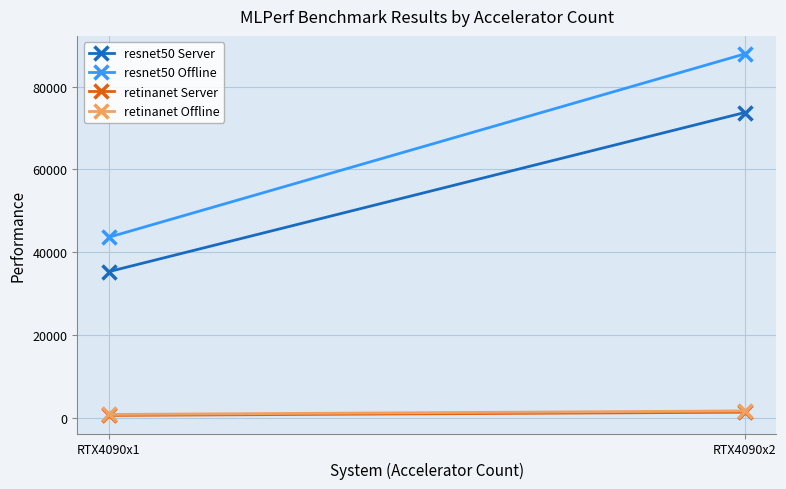

Where is retinanet Server nearest to the value 1026?

RTX4090x1